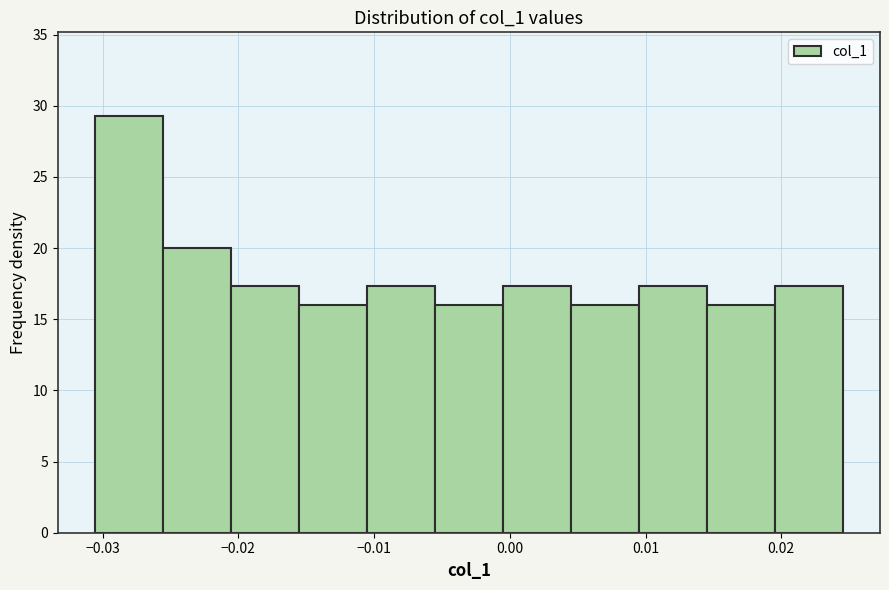

What is the height of the bar covering 0.004 to 0.009 on the x-axis? Neither the bar edges nor the heights are printed on the chart, so give them approximately, as read against the axes.

16.0